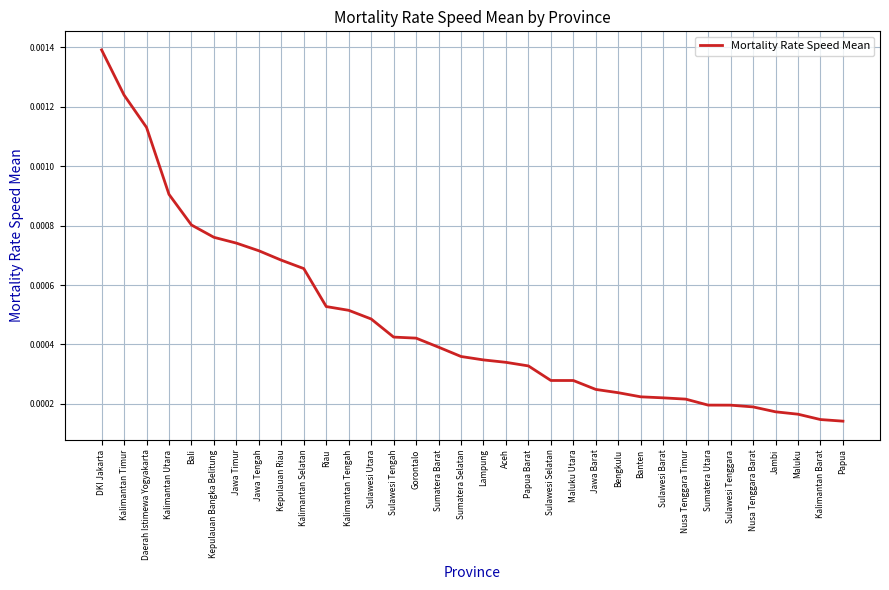

Which label corresponds to the largest value in the chart?

DKI Jakarta